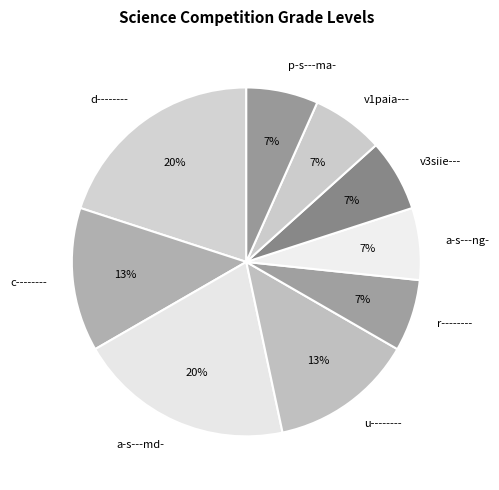

What percentage is the d-------- slice, to the nearest percent?

20%